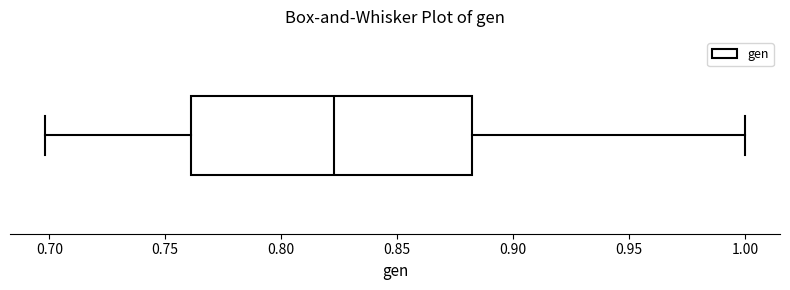

Read this box plot against the x-axis: the position of the median line, the range covered by the box, and the ends of both whiskers. The values are not printed on the chart, so give them approximately, as read against the axis.

median 0.825, box 0.760 to 0.880, whiskers 0.700 to 1.000